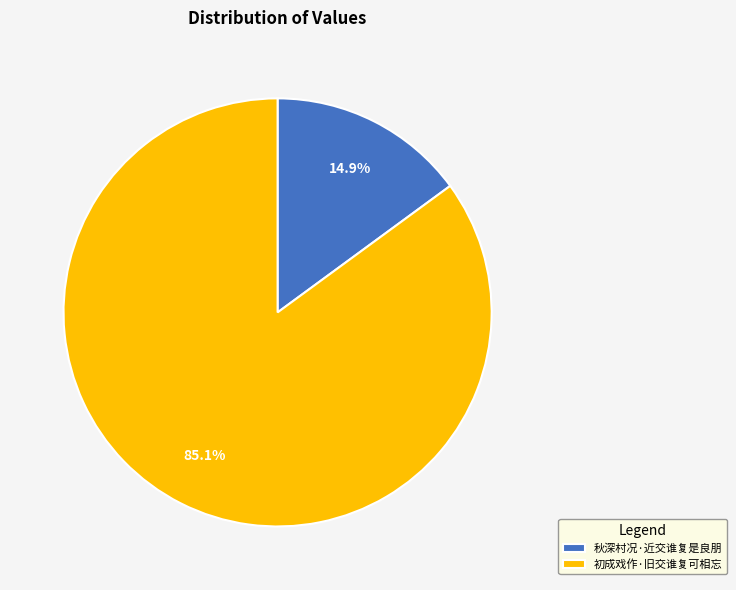

Which category has the biggest portion of the pie?

初成戏作·旧交谁复可相忘